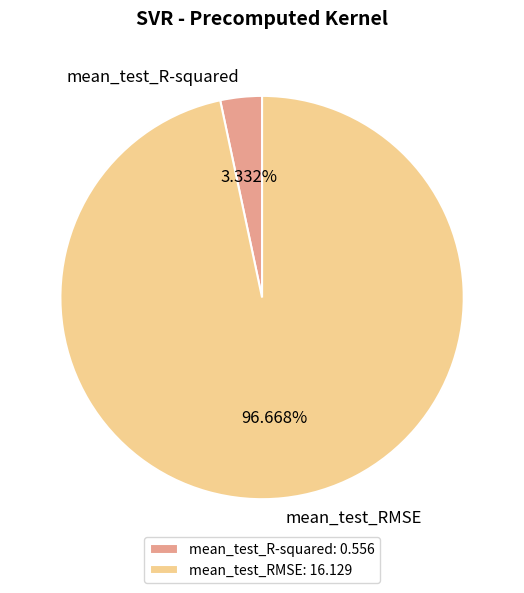

Is there a majority slice in this chart?

Yes